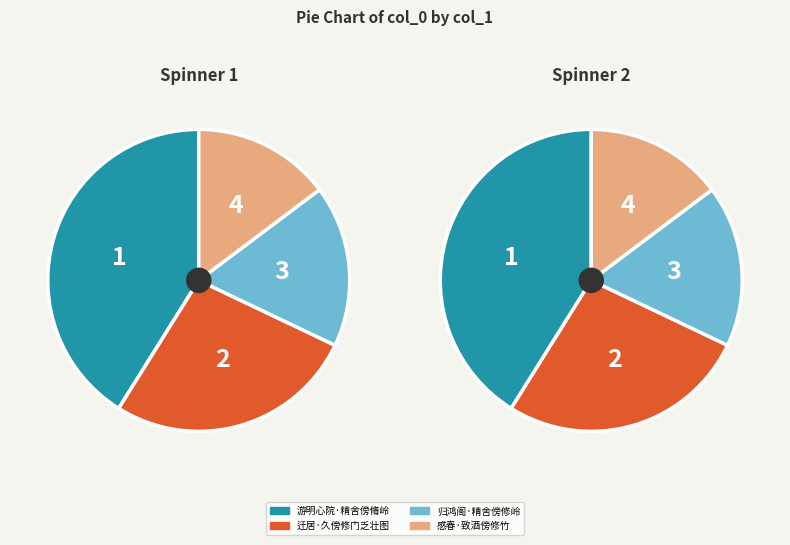

Is 迁居·久傍修门乏壮图 the majority of the pie?

No